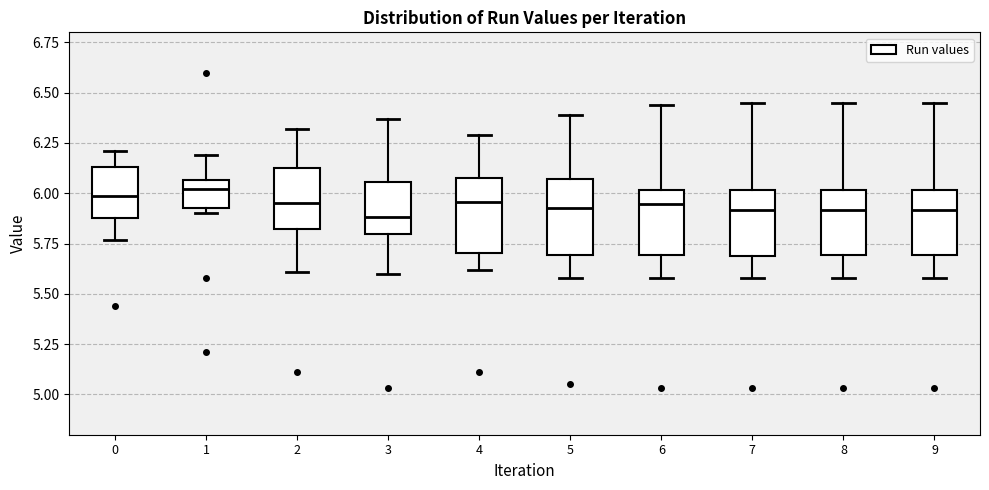

Reading left to right, transcribe this box plot: for each box, give where its median line is, the range the box spans, and where its two whiskers end, as read against the y-axis. The values are not printed on the chart, so give them approximately, as read against the axis.

0: median 6.00, box 5.90 to 6.15, whiskers 5.75 to 6.20
1: median 6.00, box 5.95 to 6.05, whiskers 5.90 to 6.20
2: median 5.95, box 5.80 to 6.15, whiskers 5.60 to 6.30
3: median 5.90, box 5.80 to 6.05, whiskers 5.60 to 6.35
4: median 5.95, box 5.70 to 6.10, whiskers 5.60 to 6.30
5: median 5.95, box 5.70 to 6.05, whiskers 5.60 to 6.40
6: median 5.95, box 5.70 to 6.00, whiskers 5.60 to 6.45
7: median 5.90, box 5.70 to 6.00, whiskers 5.60 to 6.45
8: median 5.90, box 5.70 to 6.00, whiskers 5.60 to 6.45
9: median 5.90, box 5.70 to 6.00, whiskers 5.60 to 6.45